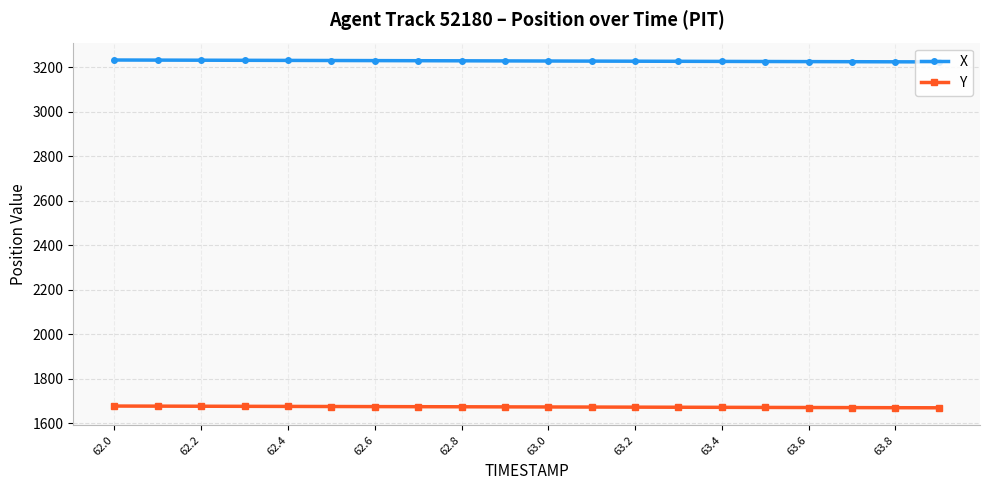

What is the value of the X point at the 14th from the left?

3226.7